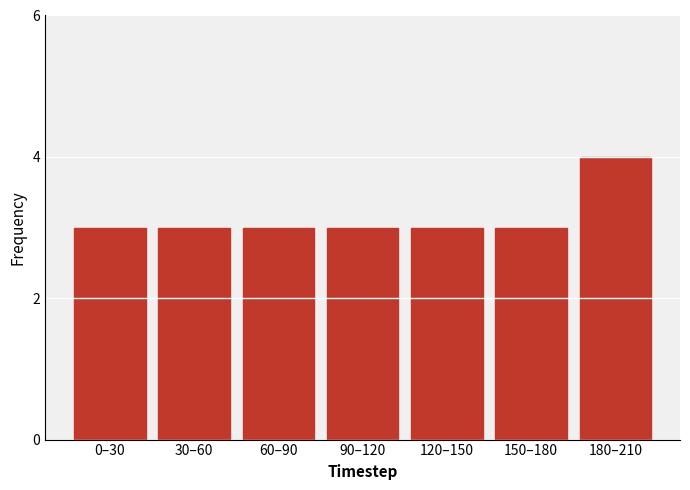

Reading left to right, transcribe all the data shown in this chart.

3	3	3	3	3	3	4